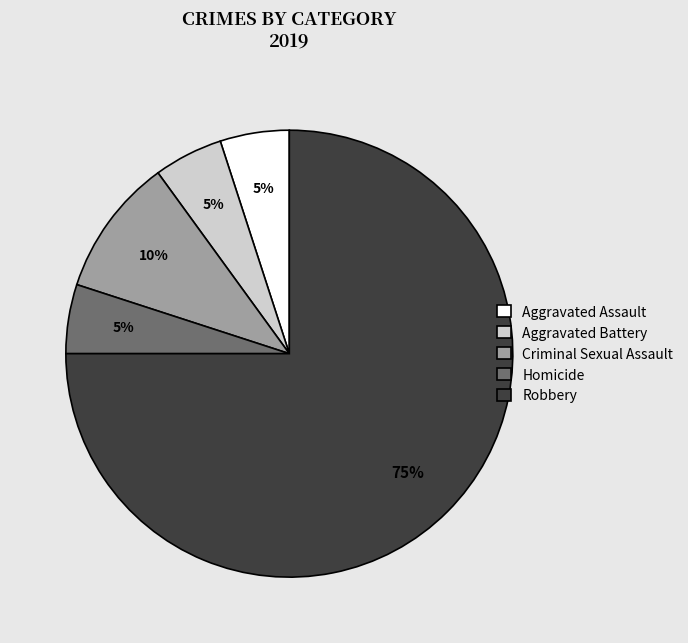

How many segments does this pie chart have?

5